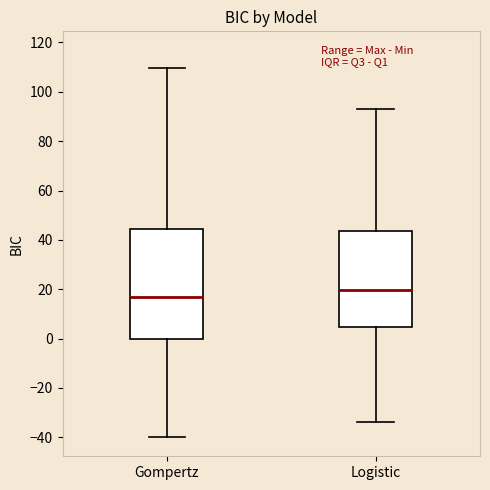

Where is the lower edge of the box for Logistic on the y-axis? The values are not printed on the chart, so give them approximately, as read against the axis.

4